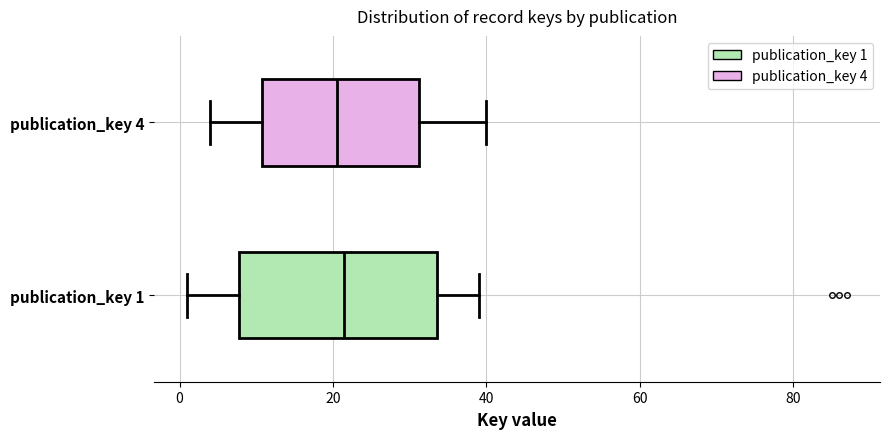

Where is the right edge of the box for publication_key 4 on the x-axis? The values are not printed on the chart, so give them approximately, as read against the axis.

32